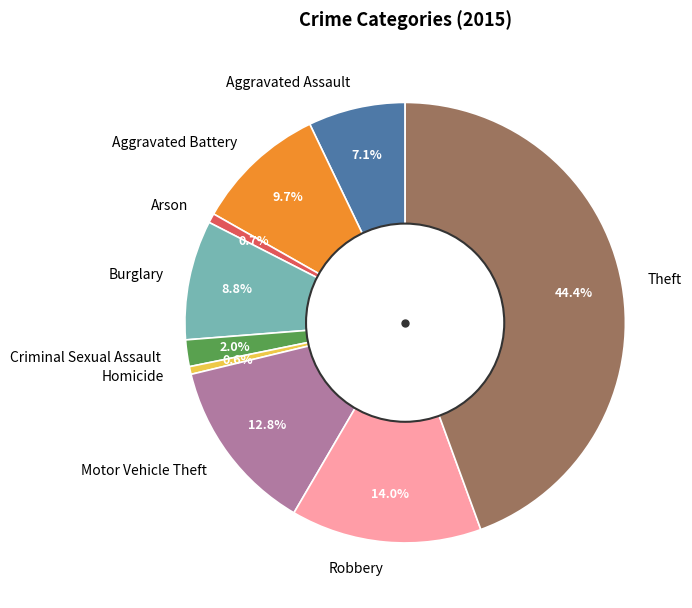

What portion of the pie excludes Aggravated Battery?

90.3%